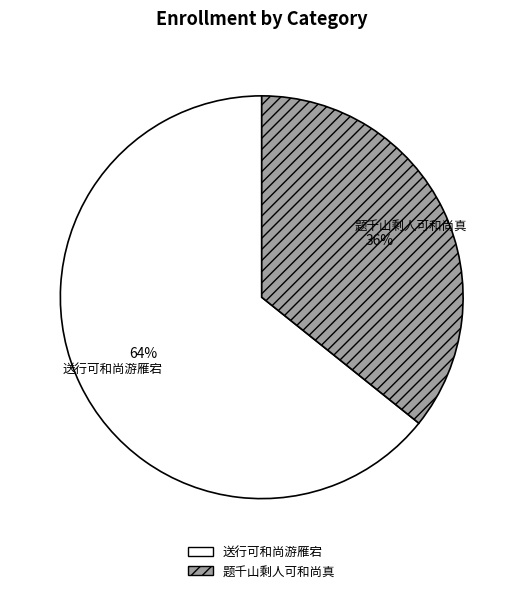

Does any single category account for the majority?

Yes